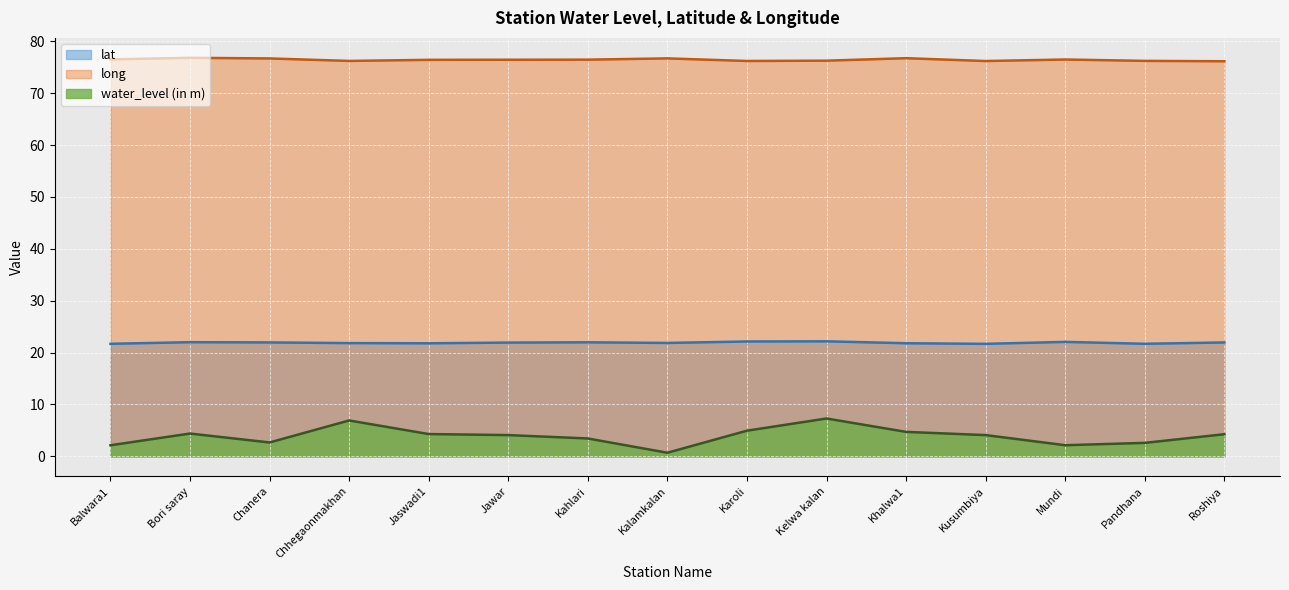

How many lines are shown in the chart?

3